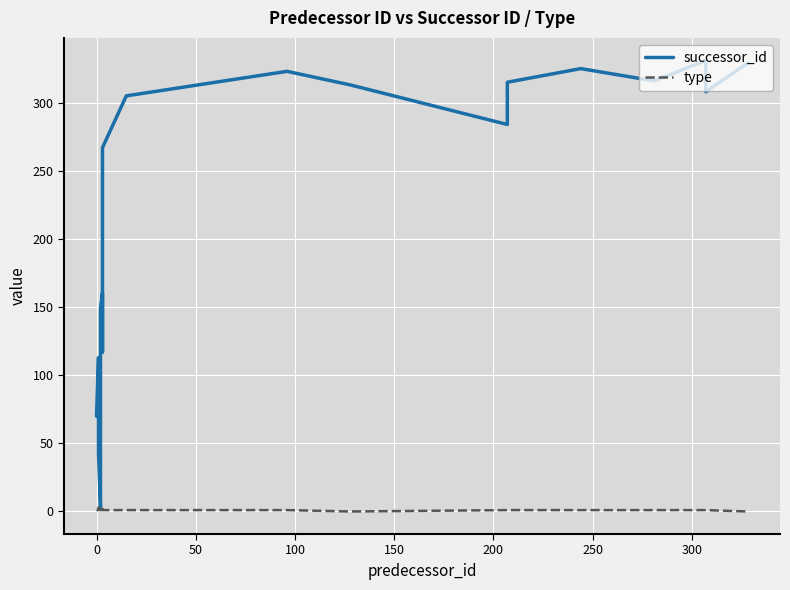

The value of successor_id at 14 is 153. True or false?

False